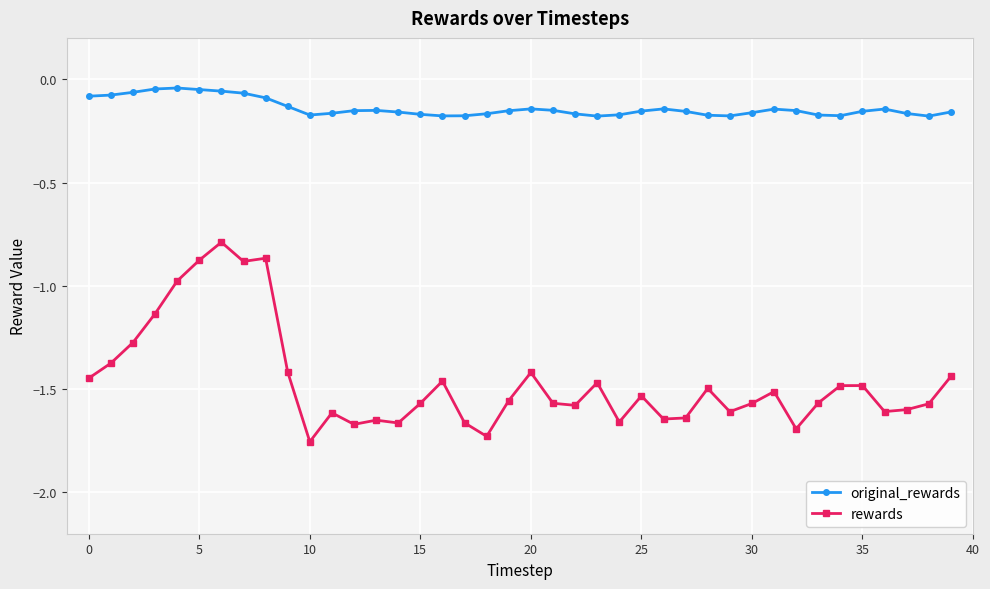

True or false: rewards and original_rewards intersect in this chart.

False